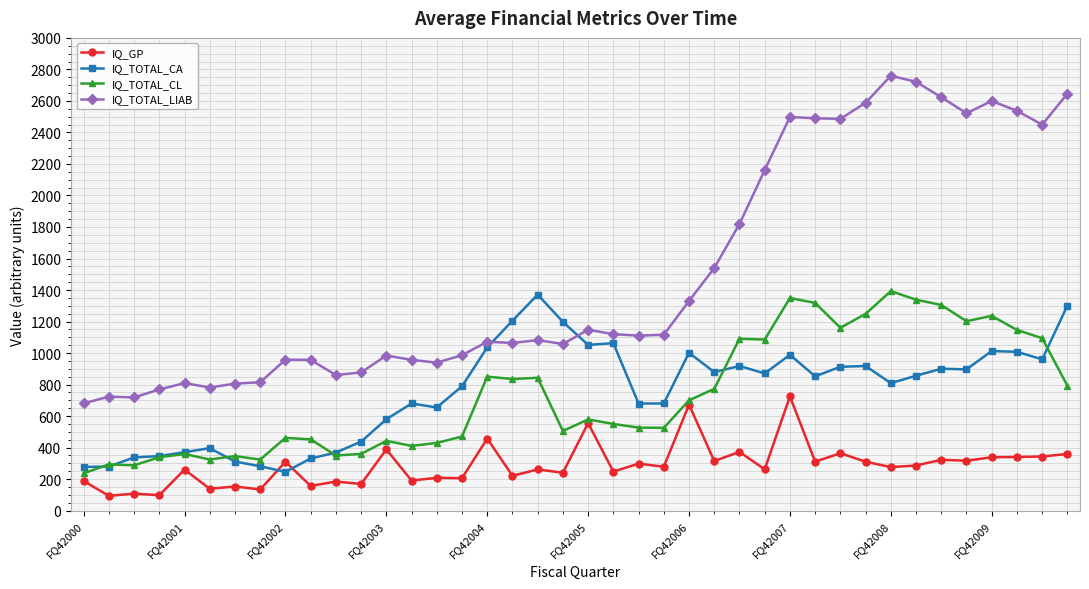

Which series has the largest total across all categories?

IQ_TOTAL_LIAB